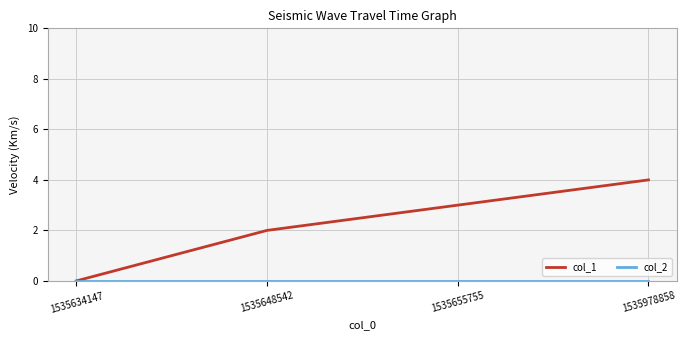

List the labels in order of col_1 value, smallest first.

1535634147, 1535648542, 1535655755, 1535978858